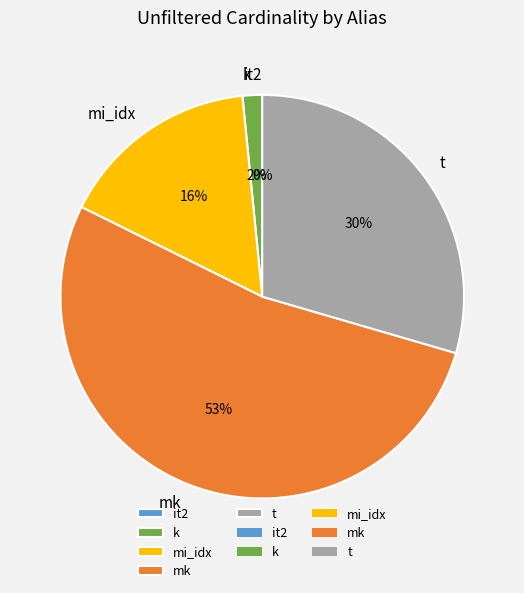

What is the majority slice?

mk